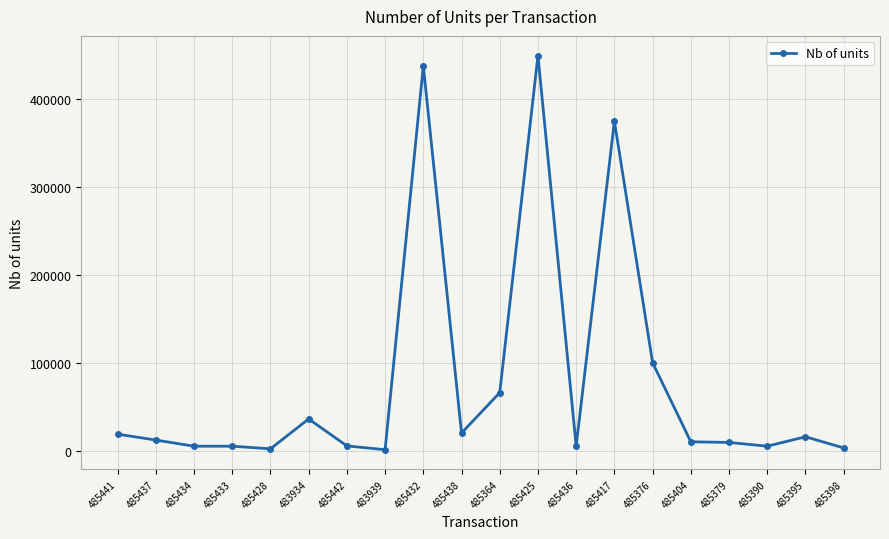

Approximately how many times larger is the value at 485395 compared to 485438?

0.8